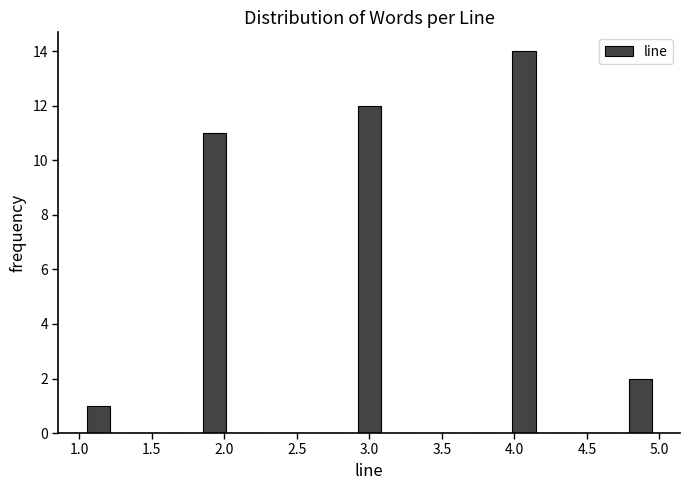

What is the height of the bar covering 1.80 to 2.05 on the x-axis? Neither the bar edges nor the heights are printed on the chart, so give them approximately, as read against the axes.

11